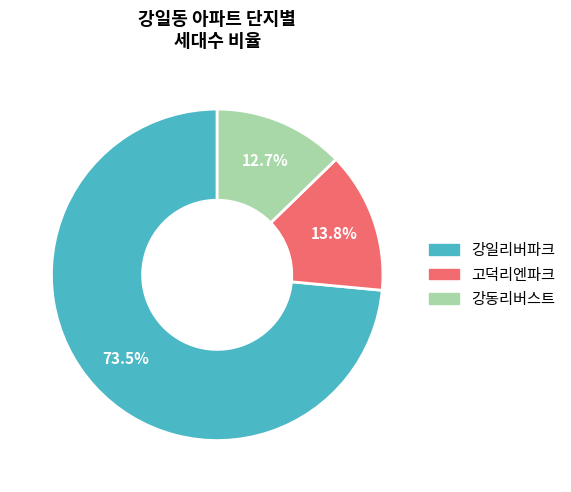

Does any single category account for the majority?

Yes